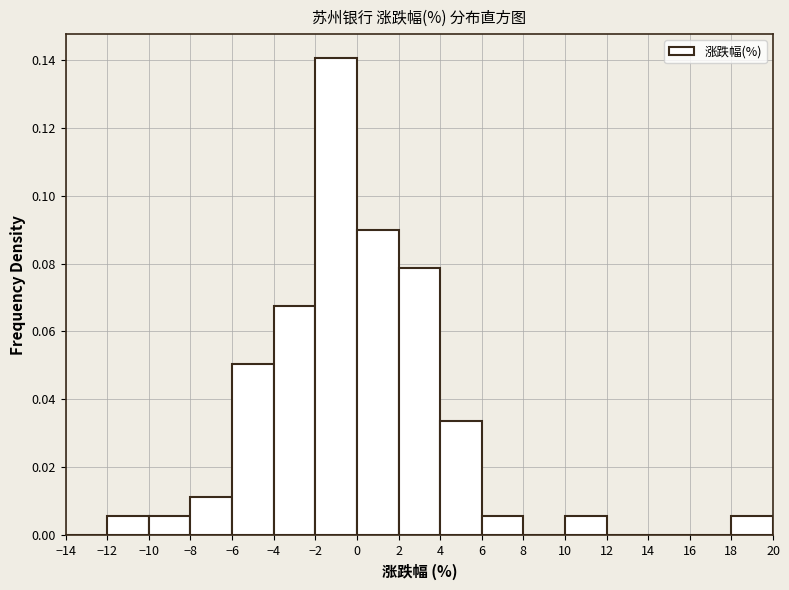

Reading left to right, transcribe this chart: for each bar, give the range it covers on the x-axis and its height. The values are not printed on the chart, so give them approximately, as read against the axis.

-14 to -12: 0
-12 to -10: 0.006
-10 to -8: 0.006
-8 to -6: 0.012
-6 to -4: 0.050
-4 to -2: 0.068
-2 to 0: 0.140
0 to 2: 0.090
2 to 4: 0.078
4 to 6: 0.034
6 to 8: 0.006
8 to 10: 0
10 to 12: 0.006
12 to 14: 0
14 to 16: 0
16 to 18: 0
18 to 20: 0.006